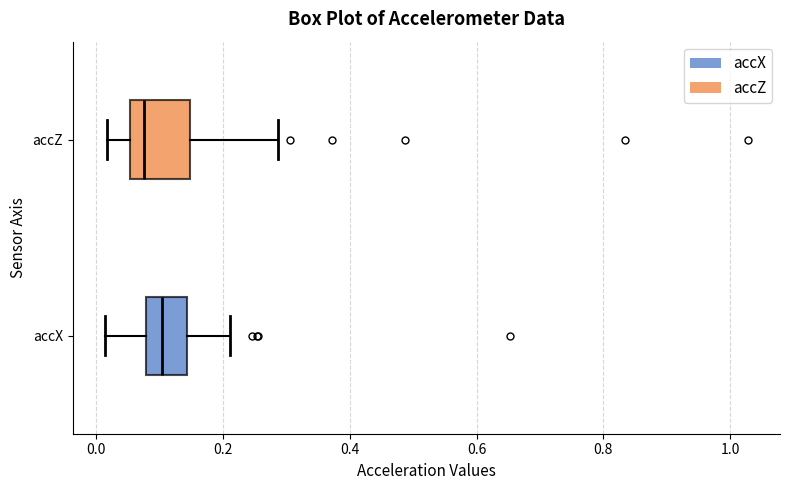

Comparing the boxes themselves (not the whiskers), which one is the widest?

accZ